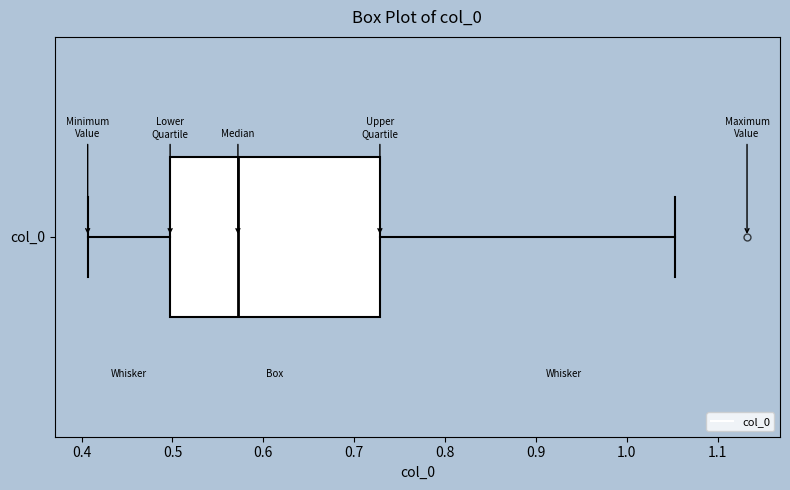

Where does the left whisker of the box for col_0 end on the x-axis? The values are not printed on the chart, so give them approximately, as read against the axis.

0.41